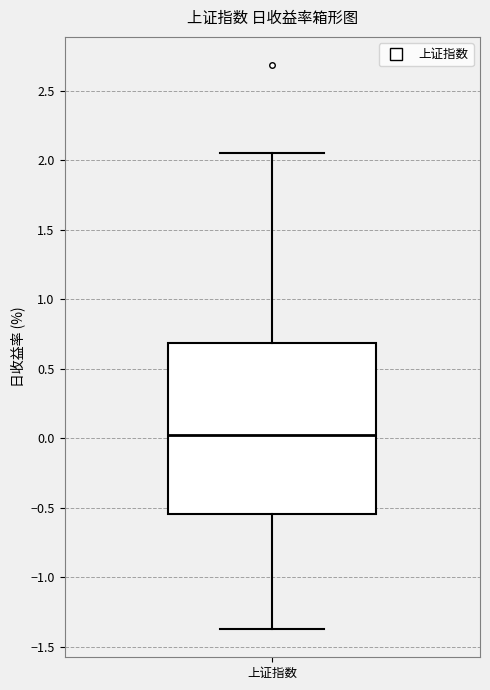

Read this box plot against the y-axis: the position of the median line, the range covered by the box, and the ends of both whiskers. The values are not printed on the chart, so give them approximately, as read against the axis.

median 0.00, box -0.55 to 0.70, whiskers -1.35 to 2.05